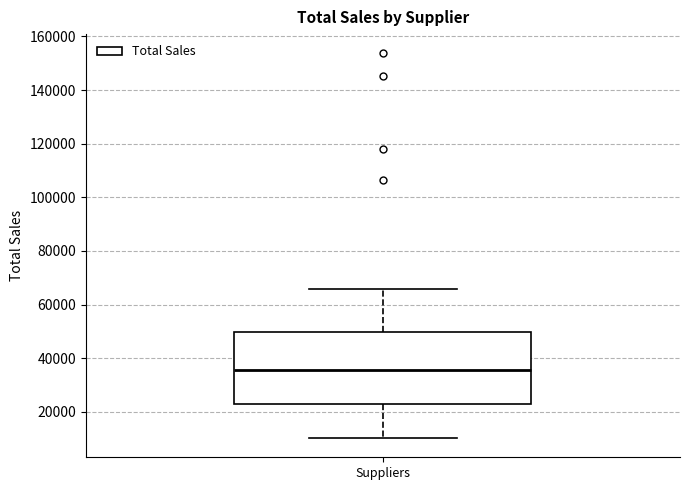

Read this box plot against the y-axis: the position of the median line, the range covered by the box, and the ends of both whiskers. The values are not printed on the chart, so give them approximately, as read against the axis.

median 36000, box 24000 to 50000, whiskers 10000 to 66000